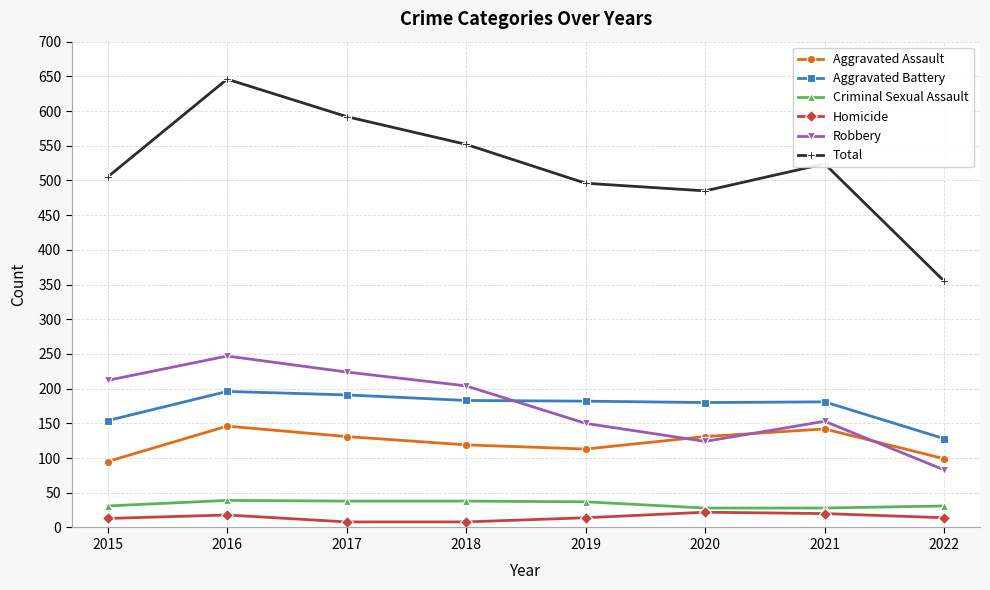

What is the highest value of the Homicide series?

22